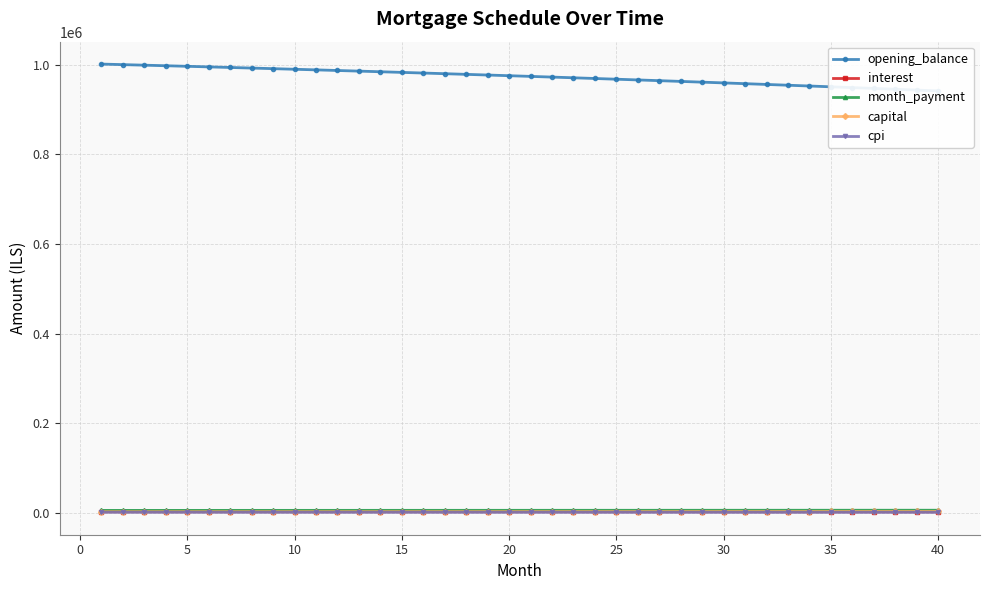

What is the lowest value of the interest series?

2746.9